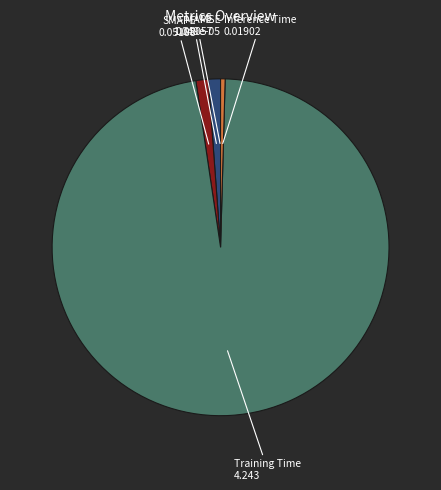

Is it true that SMAPE is 1% of the pie?

True